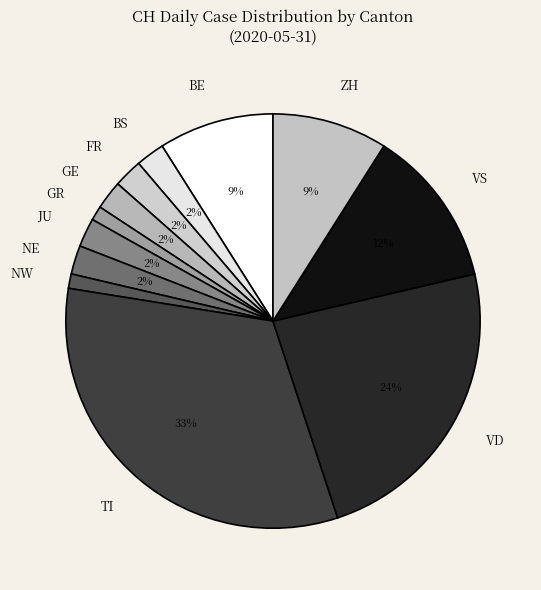

To the nearest percent, what percentage of the pie is FR?

2%